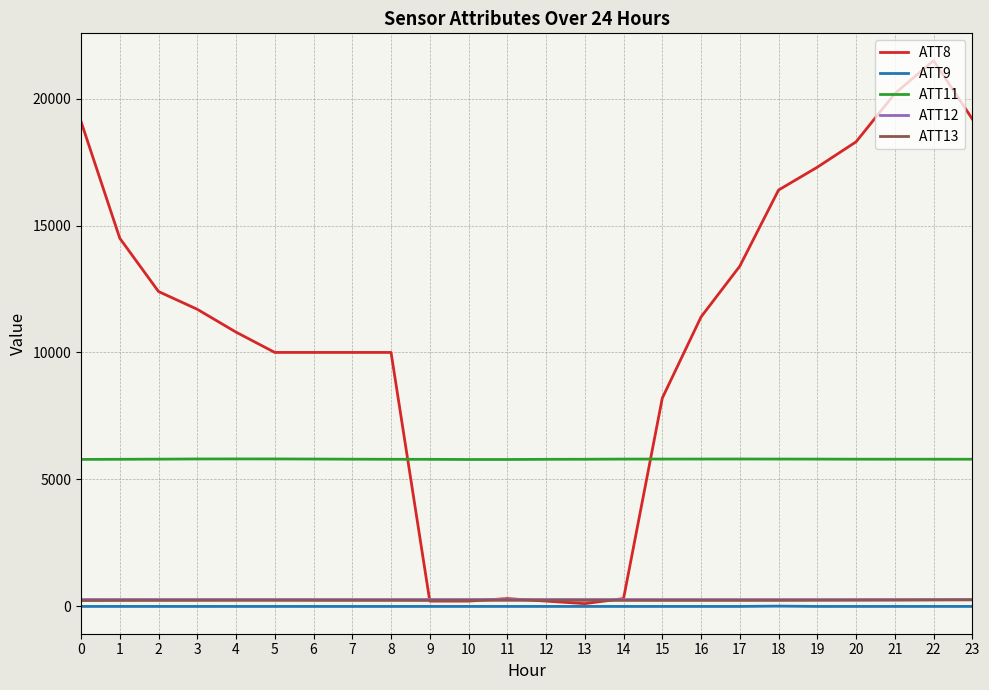

True or false: ATT12 and ATT11 intersect in this chart.

False